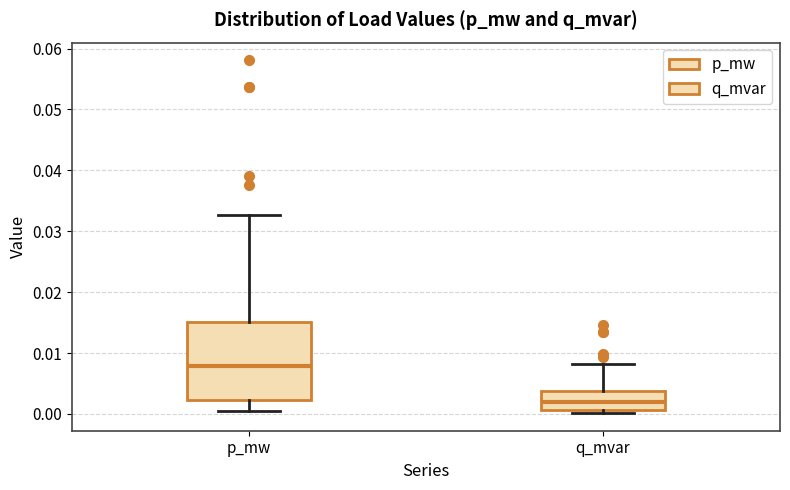

Which box is the tallest, from its lower edge to its upper edge?

p_mw